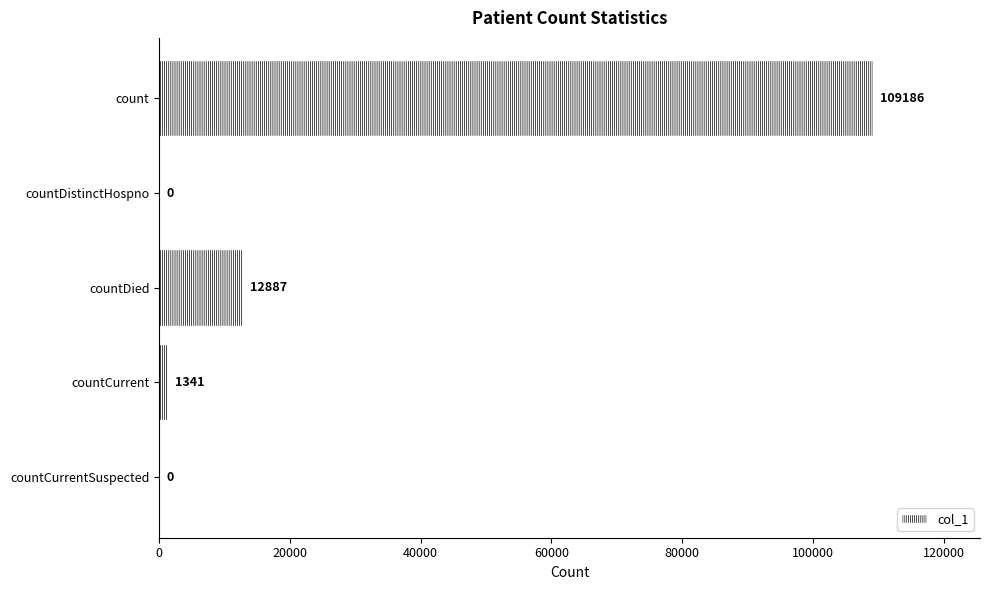

At which label is the value closest to 54593?

countDied